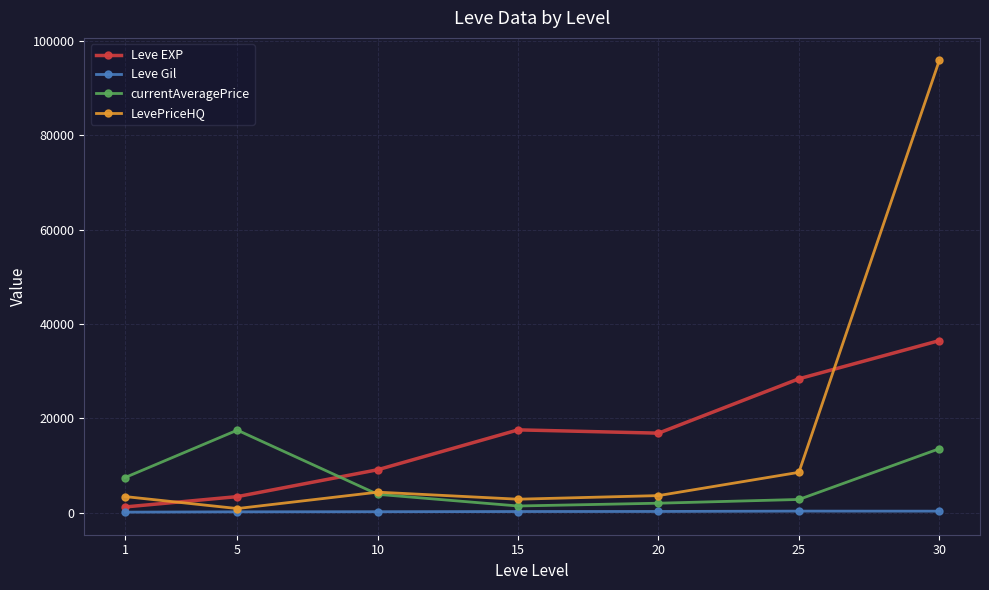

What is the value of the currentAveragePrice point at the 7th from the left?

13563.0